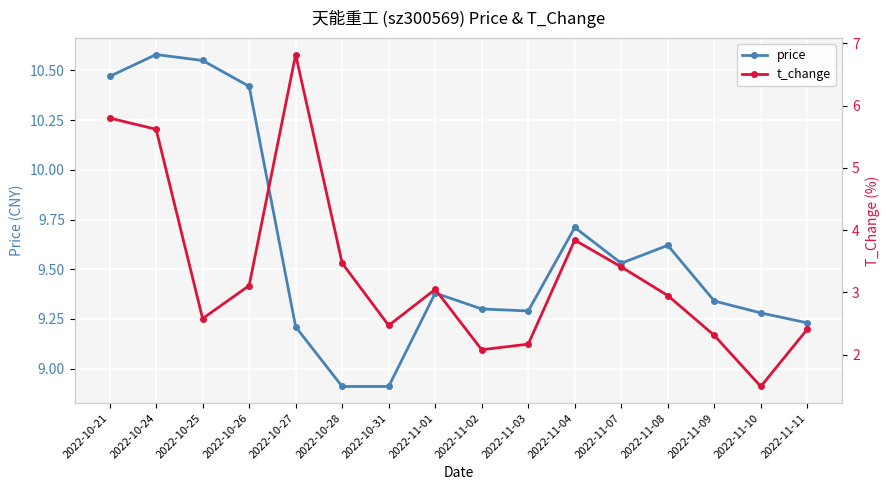

Reading left to right, extract all data points from this chart.

price: 10.5	10.6	10.6	10.4	9.2	8.9	8.9	9.4	9.3	9.3	9.7	9.5	9.6	9.3	9.3	9.2
t_change: 5.8	5.6	2.6	3.1	6.8	3.5	2.5	3.0	2.1	2.2	3.8	3.4	3.0	2.3	1.5	2.4